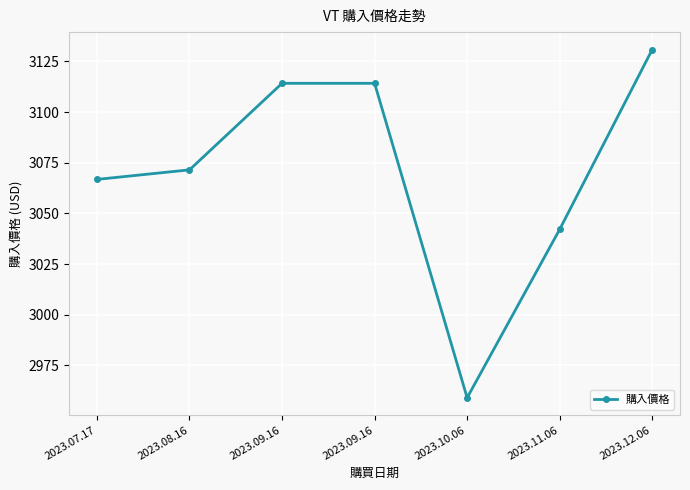

Does the chart have visible grid lines?

Yes